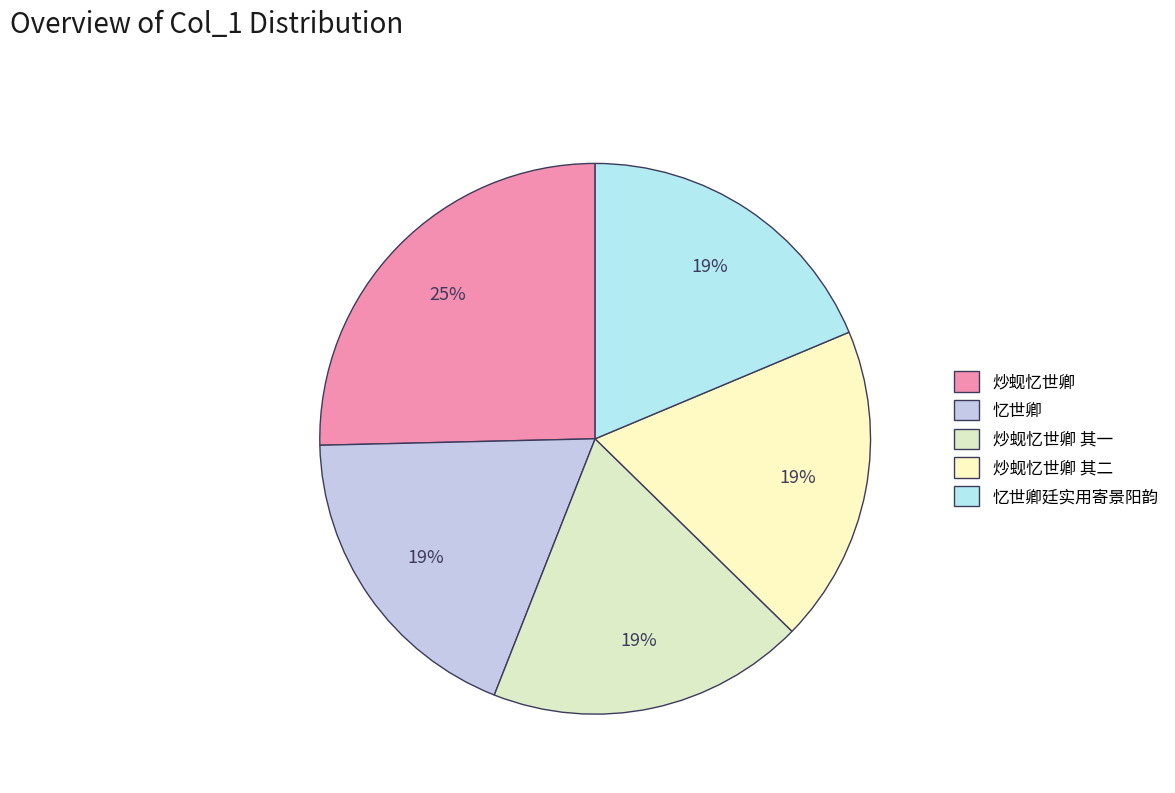

The 忆世卿廷实用寄景阳韵 slice represents 19% of the pie. True or false?

True